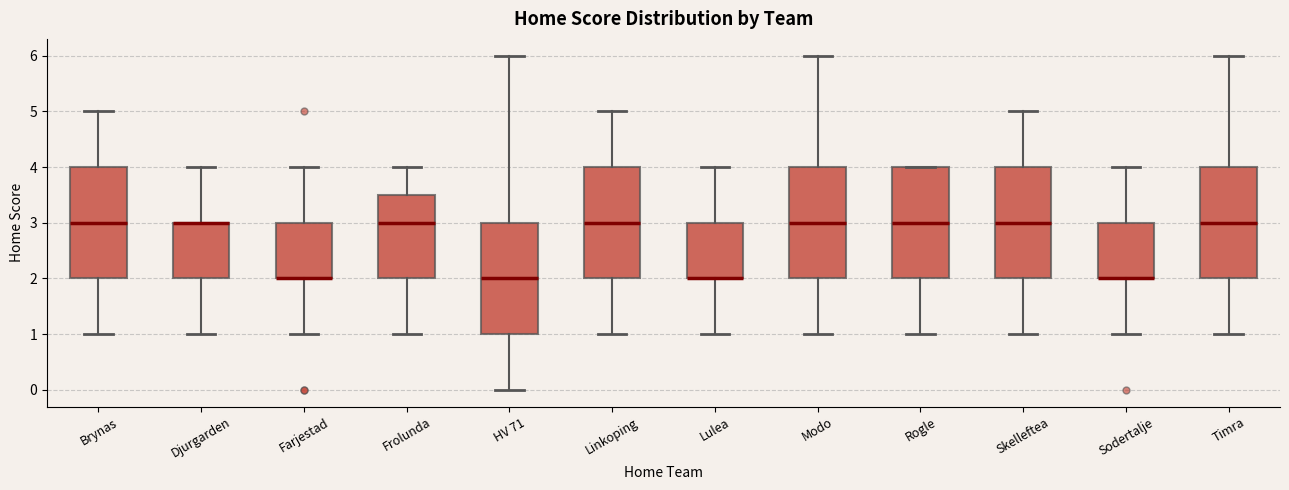

Where does the median line of the box for Brynas sit on the y-axis? The values are not printed on the chart, so give them approximately, as read against the axis.

3.0